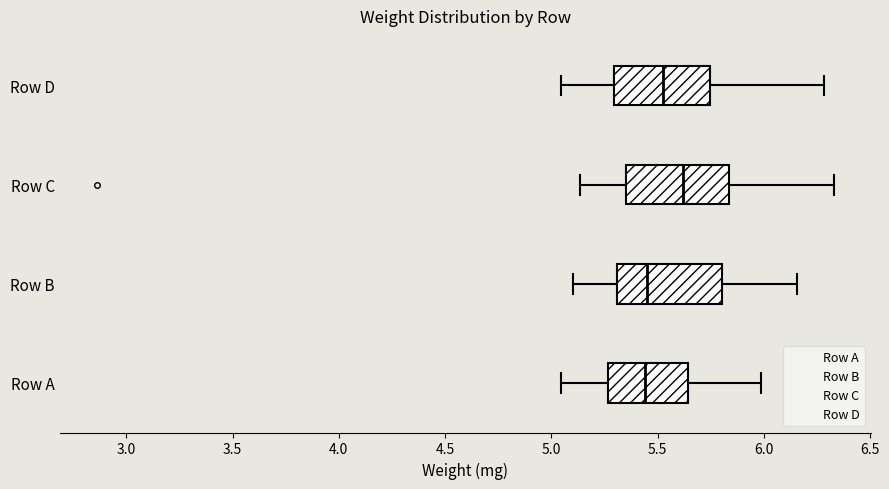

Where is the left edge of the box for Row A on the x-axis? The values are not printed on the chart, so give them approximately, as read against the axis.

5.25